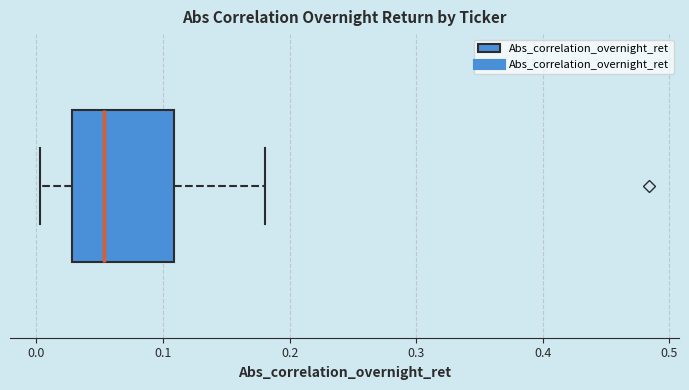

Transcribe this box plot: give where the median line is, the range the box spans, and where the two whiskers end, as read against the x-axis. The values are not printed on the chart, so give them approximately, as read against the axis.

median 0.05, box 0.03 to 0.11, whiskers 0.00 to 0.18